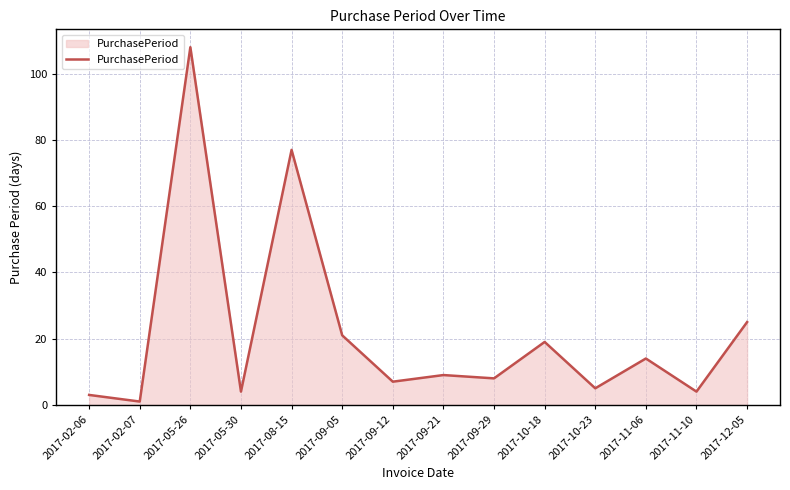

Which label corresponds to the largest value in the chart?

2017-05-26